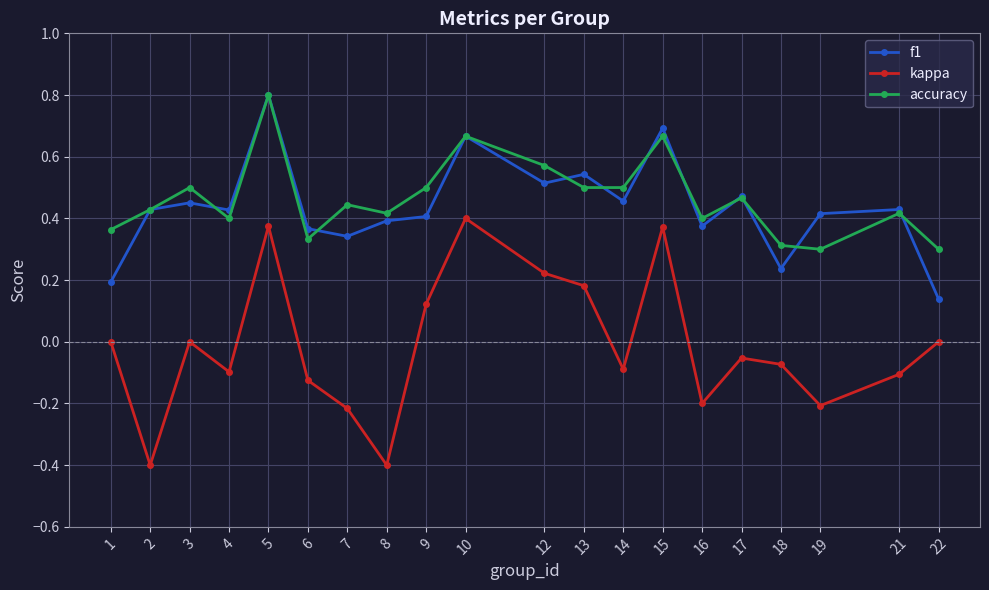

Is the value of f1 at 8 greater than the value of kappa at 3?

Yes